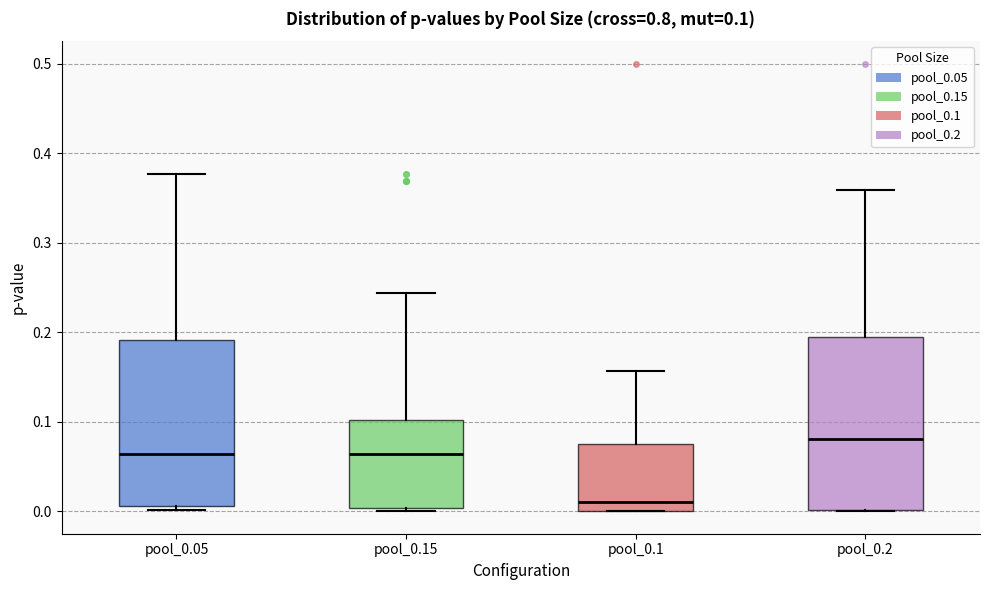

Which box has the lowest median line?

pool_0.1